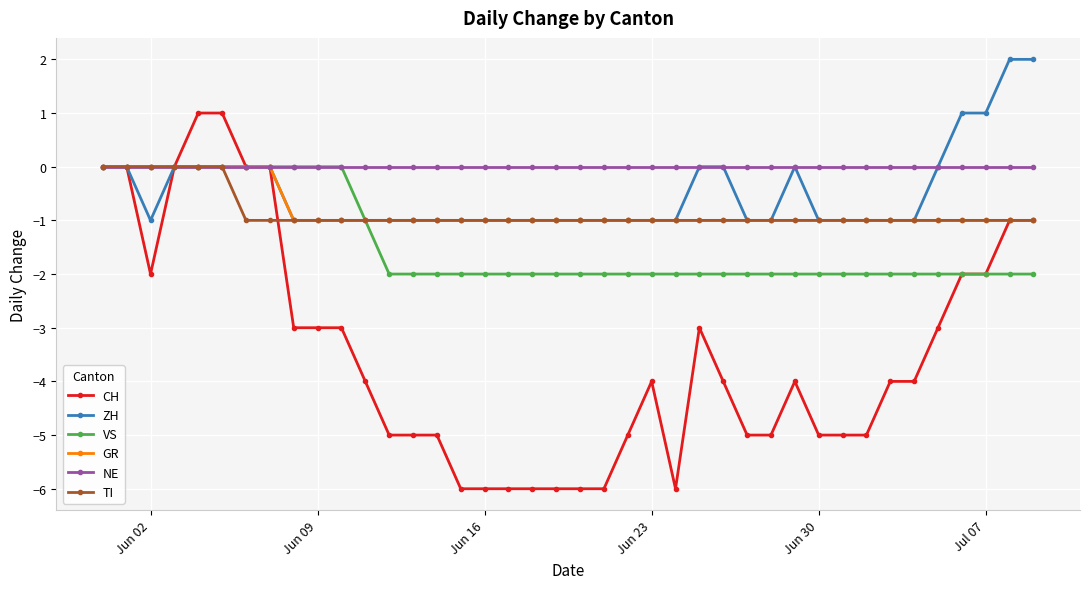

Which series has the largest total across all categories?

NE